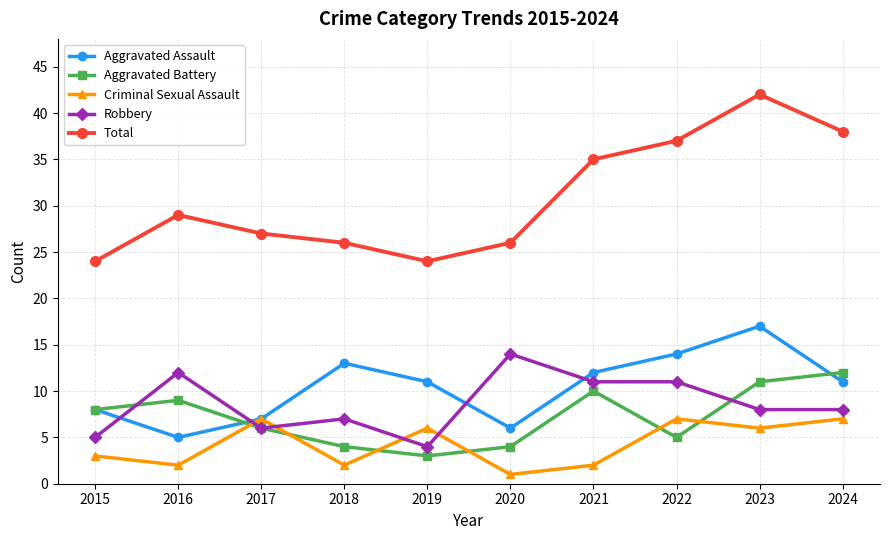

Count the Robbery values in the range 6 to 11.

6